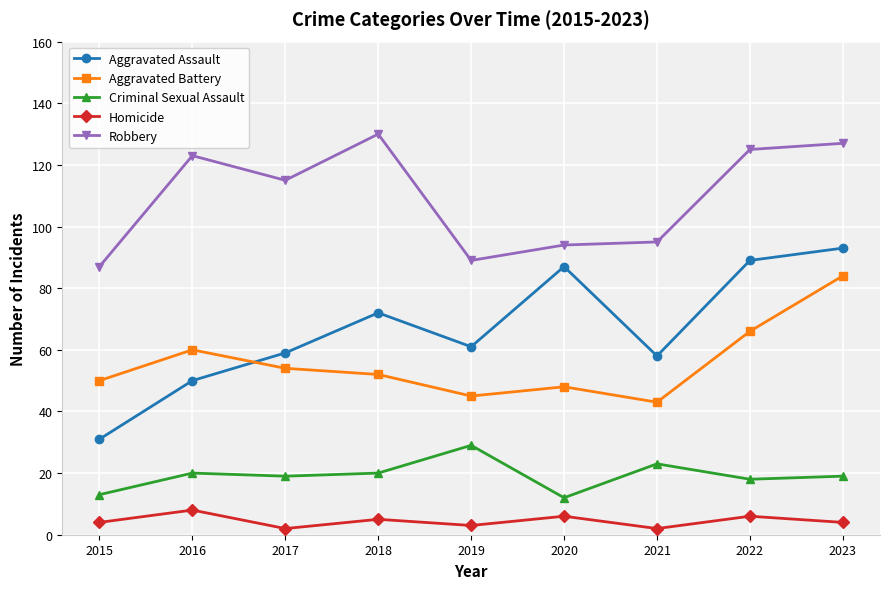

Is the value of Robbery at 2017 greater than the value of Aggravated Battery at 2017?

Yes